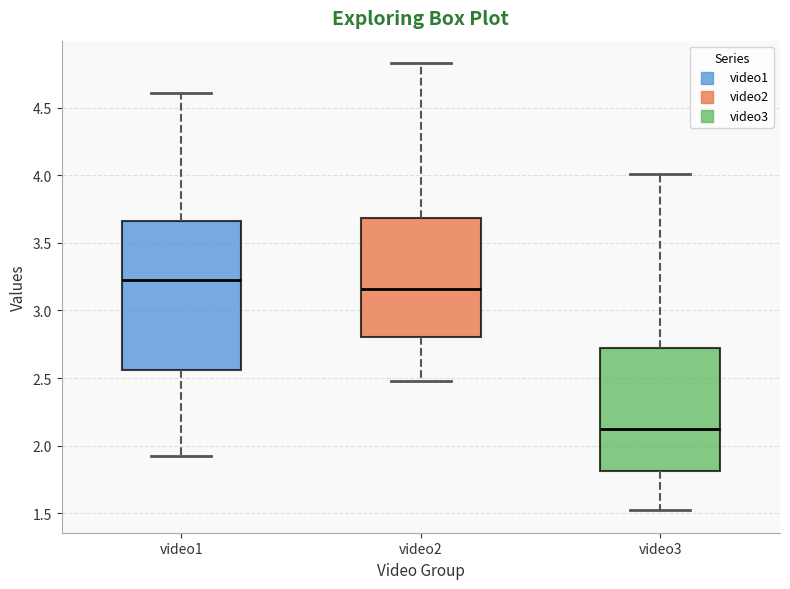

Which box is the tallest, from its lower edge to its upper edge?

video1